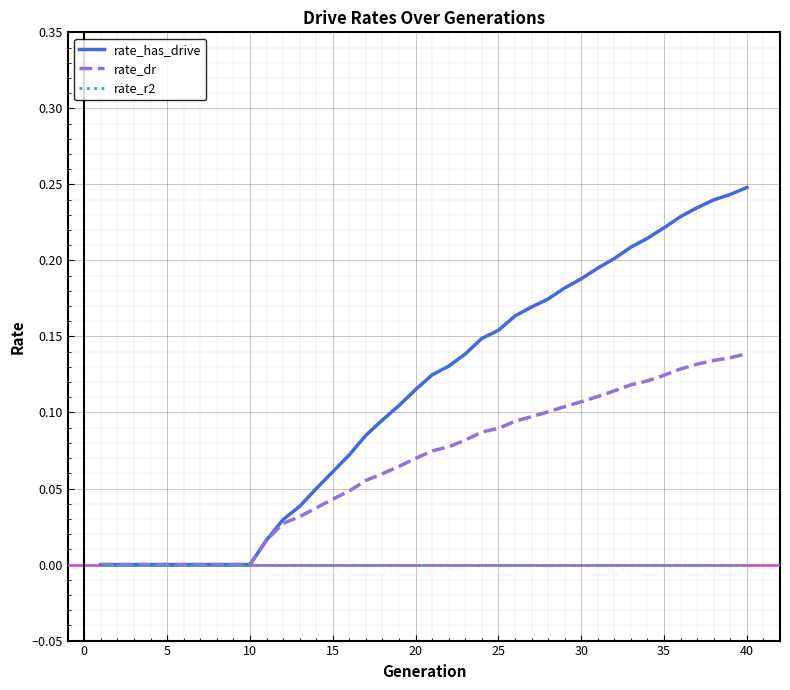

Which series has the largest total across all categories?

rate_has_drive